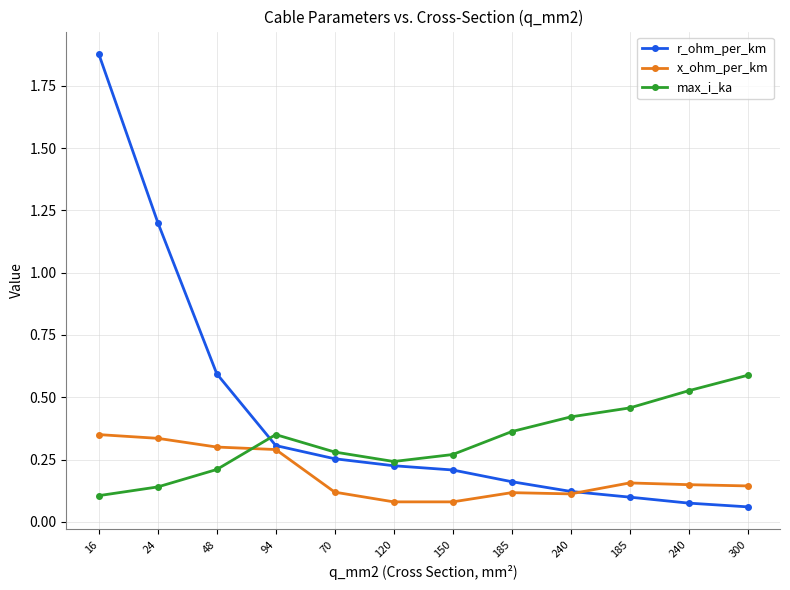

Where is the first local minimum for x_ohm_per_km?

240